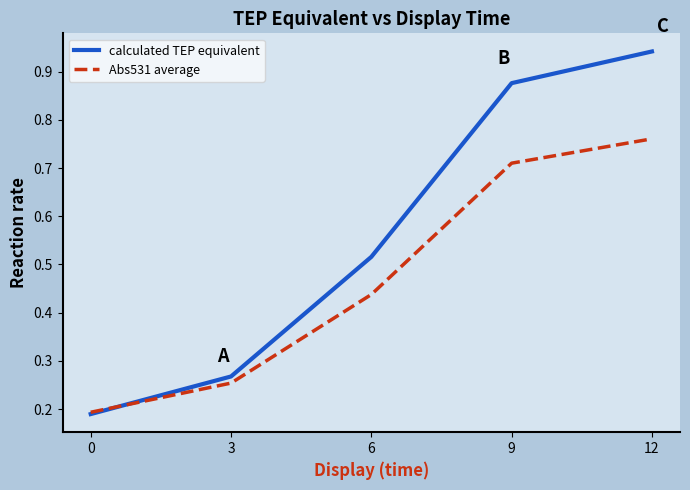

Count the number of categories in the chart.

5